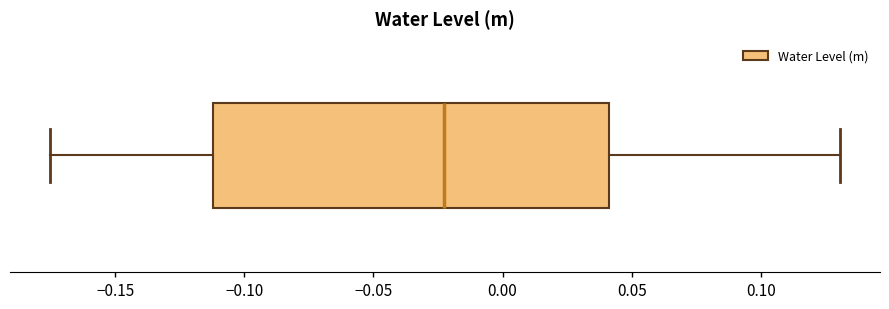

Transcribe this box plot: give where the median line is, the range the box spans, and where the two whiskers end, as read against the x-axis. The values are not printed on the chart, so give them approximately, as read against the axis.

median -0.025, box -0.110 to 0.040, whiskers -0.175 to 0.130